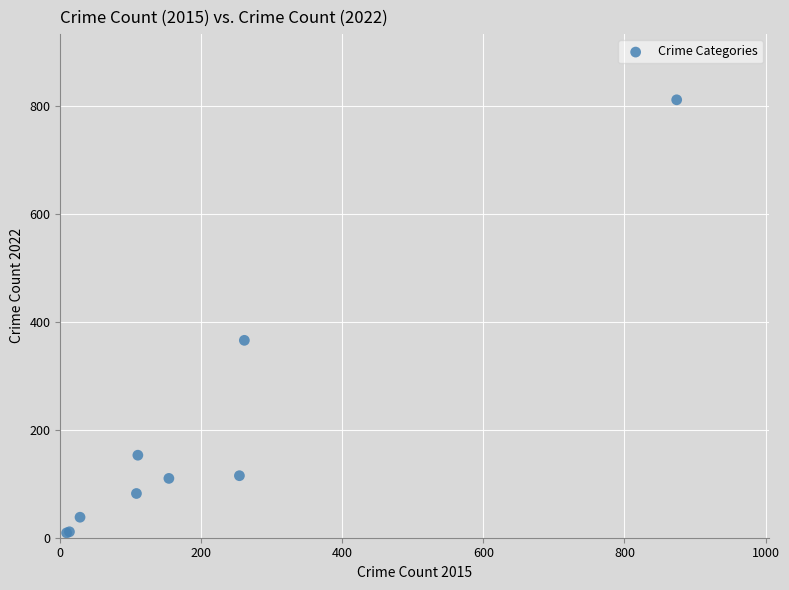

What Y value in the scatter plot is closest to 410?

366